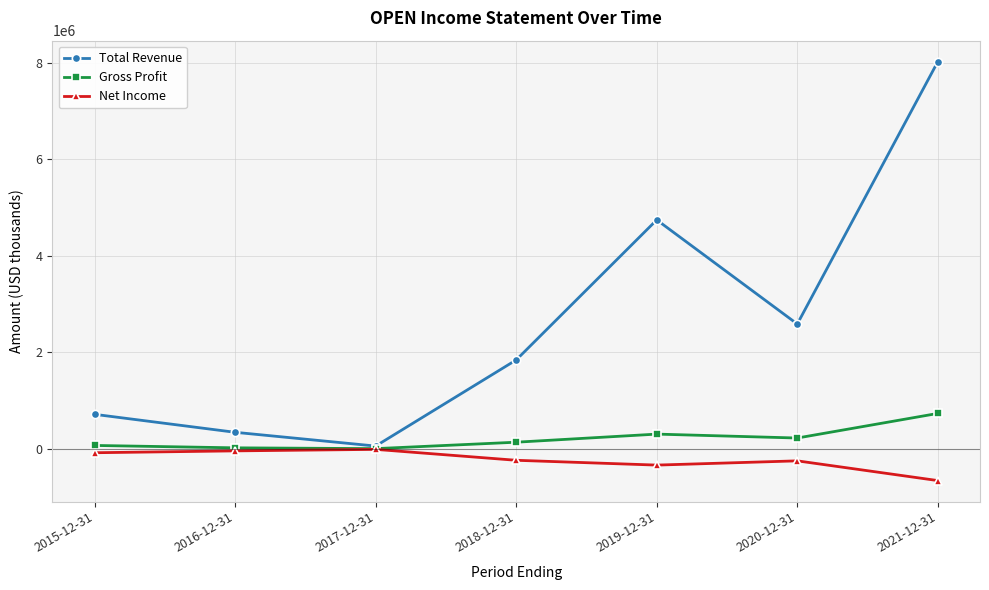

True or false: Net Income has more than 0 interior local peaks.

True